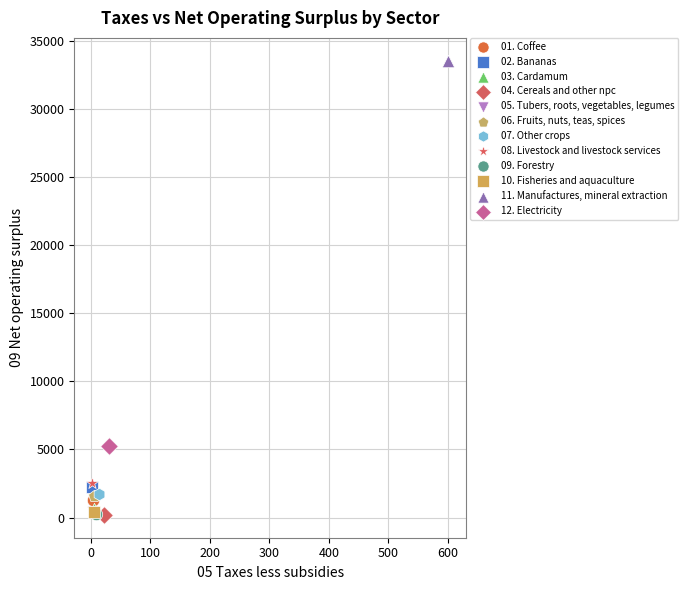

What are all the series names shown in the legend?

01. Coffee, 02. Bananas, 03. Cardamum, 04. Cereals and other npc, 05. Tubers, roots, vegetables, legumes, 06. Fruits, nuts, teas, spices, 07. Other crops, 08. Livestock and livestock services, 09. Forestry, 10. Fisheries and aquaculture, 11. Manufactures, mineral extraction, 12. Electricity